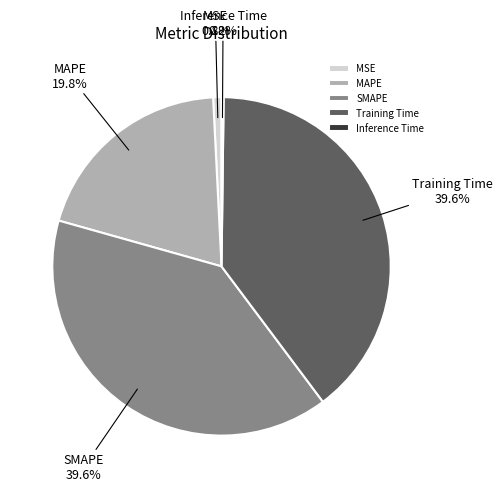

Does MAPE account for over 50% of the chart?

No